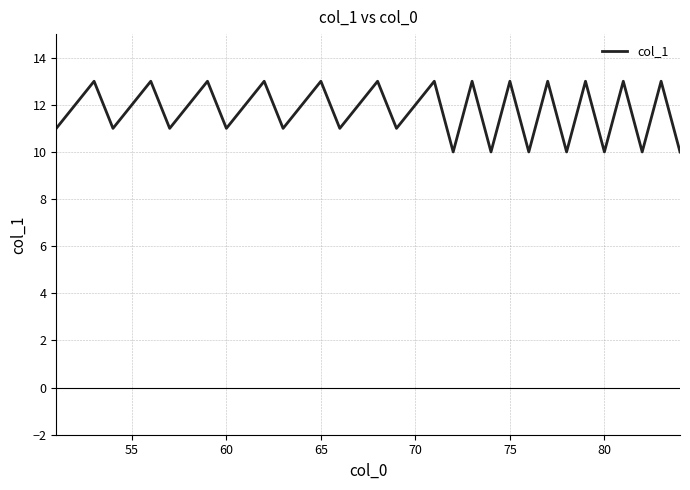

What is the difference between the maximum and minimum values?

3